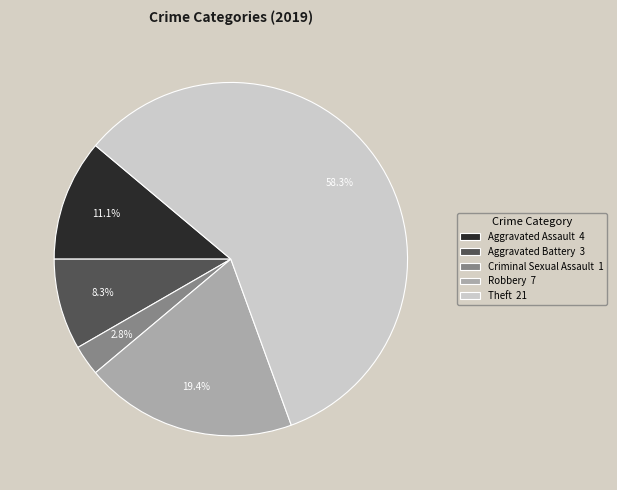

To the nearest percent, what is the average slice percentage?

20%